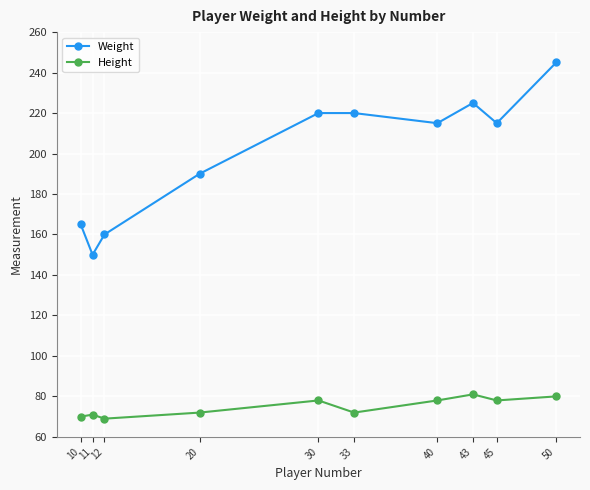

True or false: Height and Weight cross at least once.

False